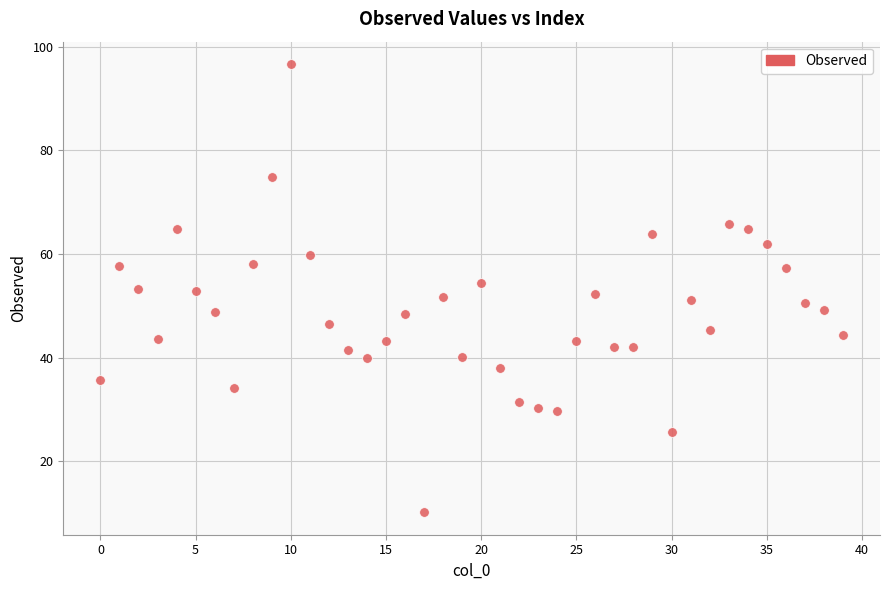

What is the range of Y values (max minus min)?

86.5